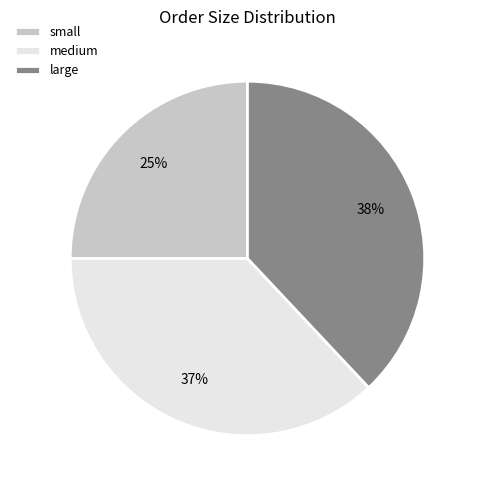

Which has a higher value, medium or small?

medium